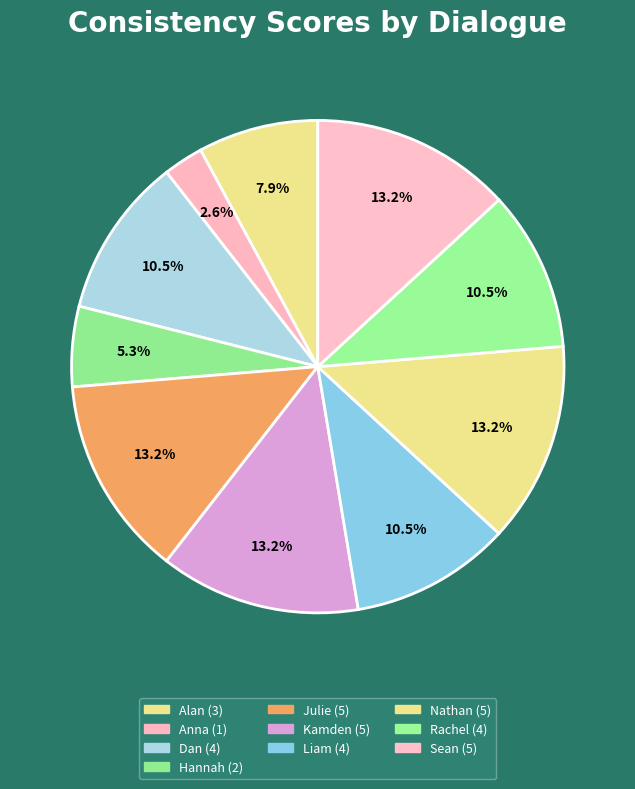

Which slice is the smallest?

Anna